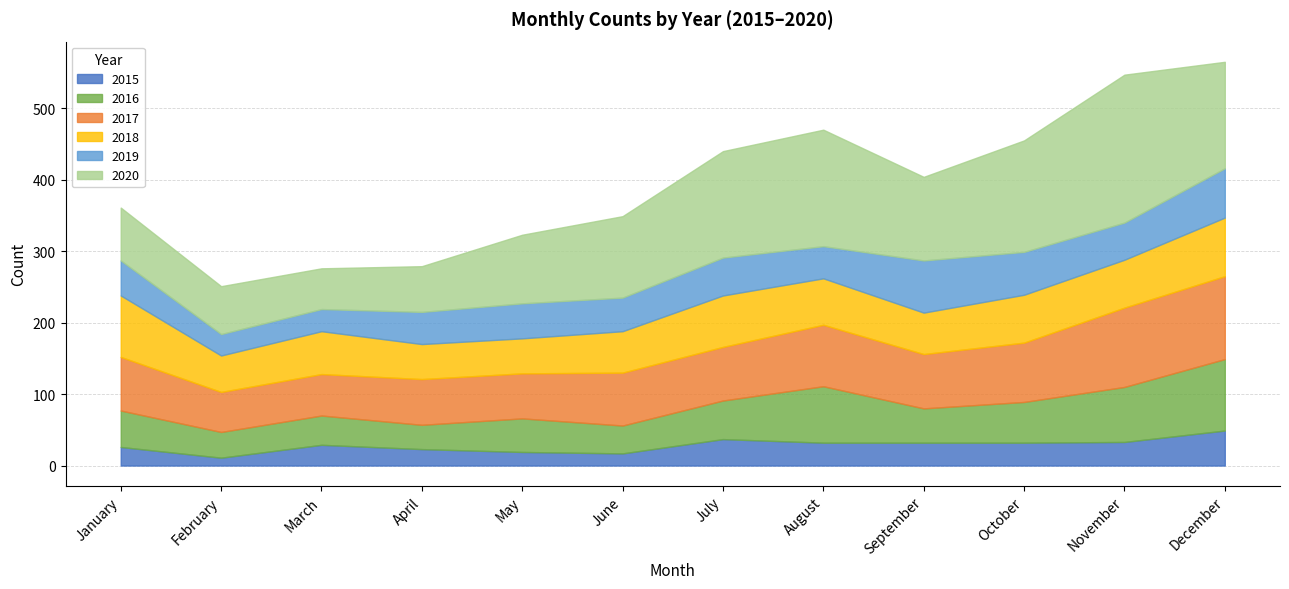

What is the value of the 2015 point at the 11th from the left?

33